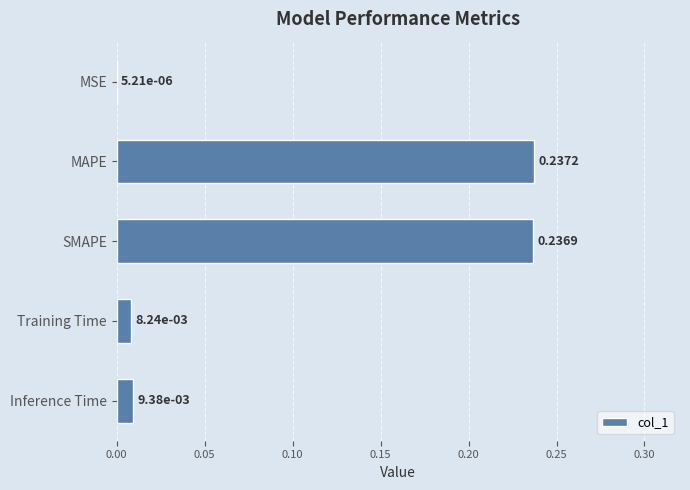

At which label is the value closest to 0?

MSE